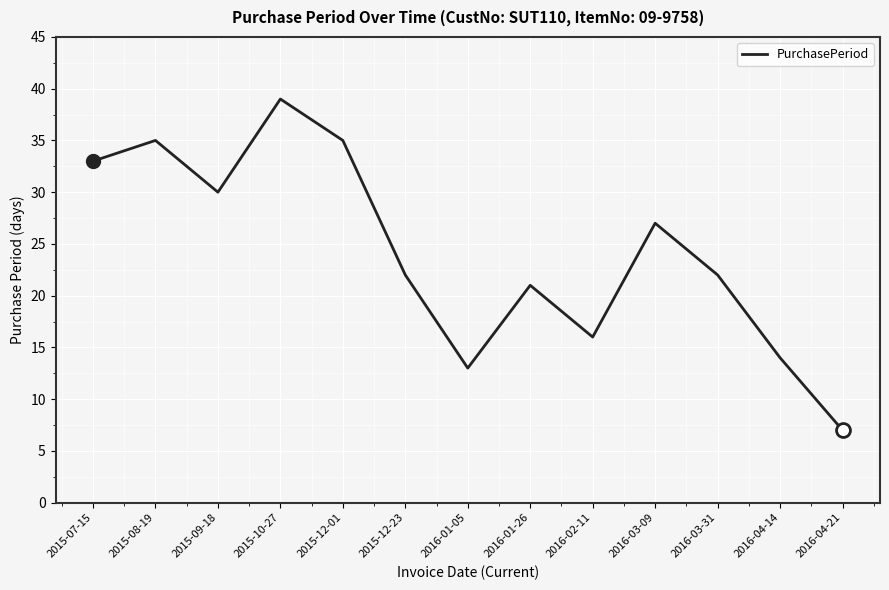

Between 2016-02-11 and 2016-04-21, which is larger?

2016-02-11